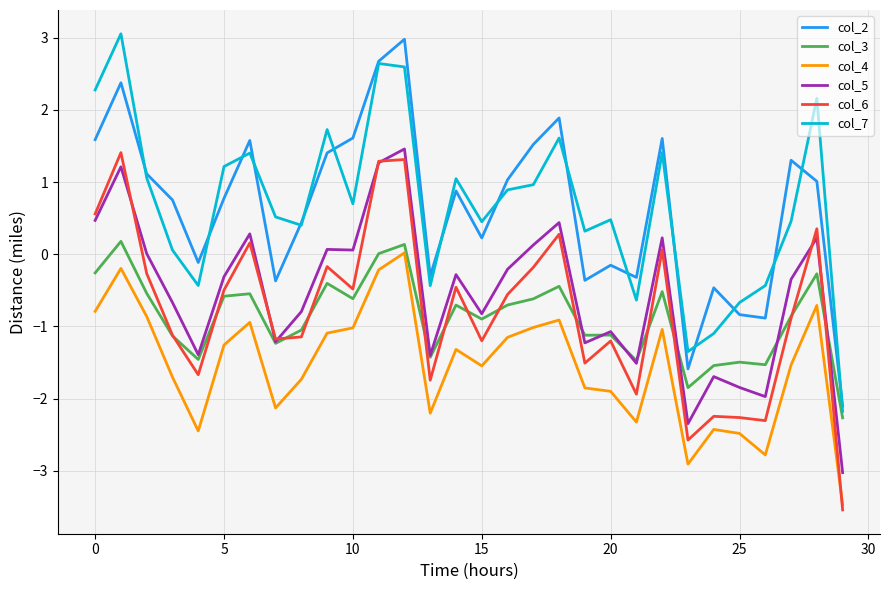

What is the maximum value shown in the chart?

3.1